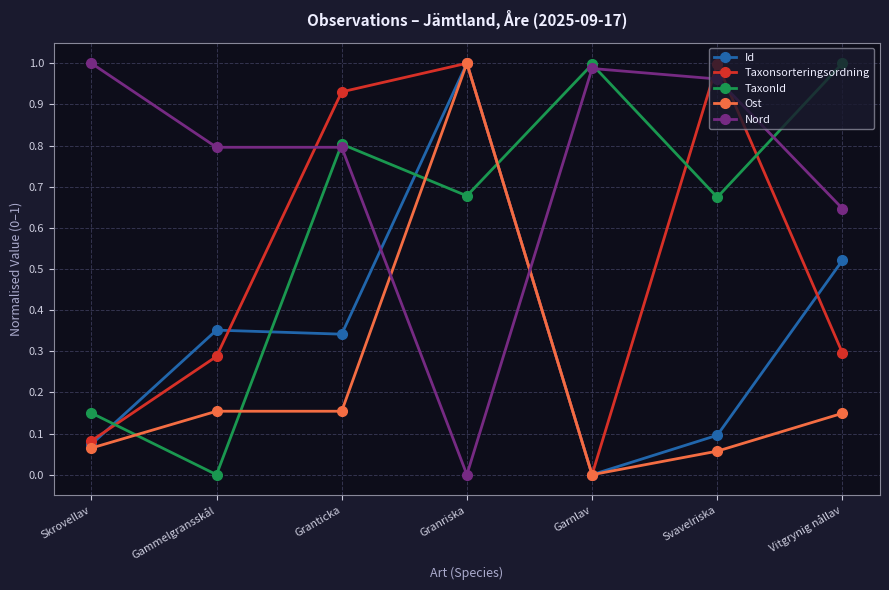

What is the sum of all Taxonsorteringsordning values?

3.6